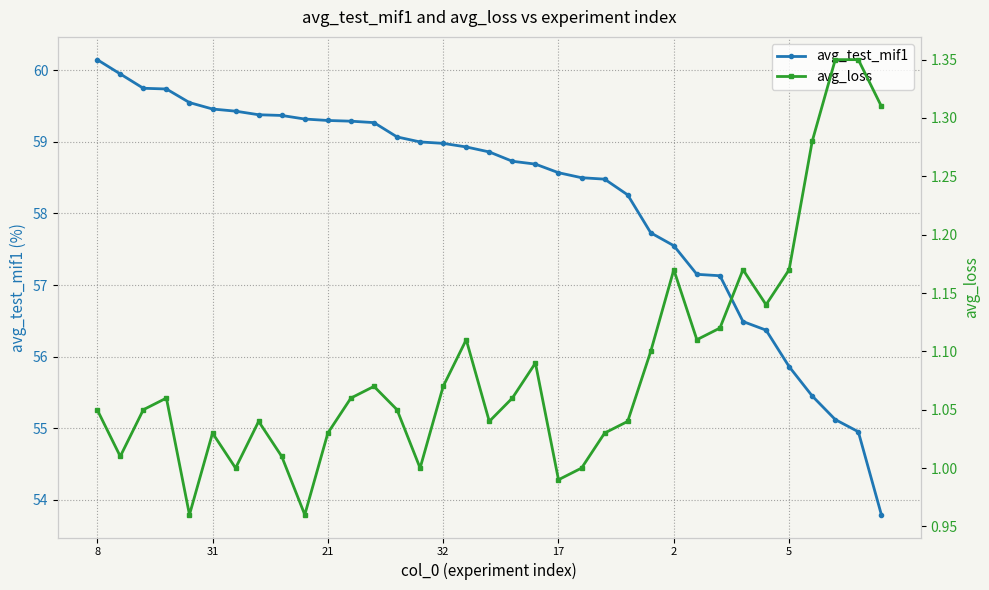

What is the sum of all avg_test_mif1 values?

2037.6